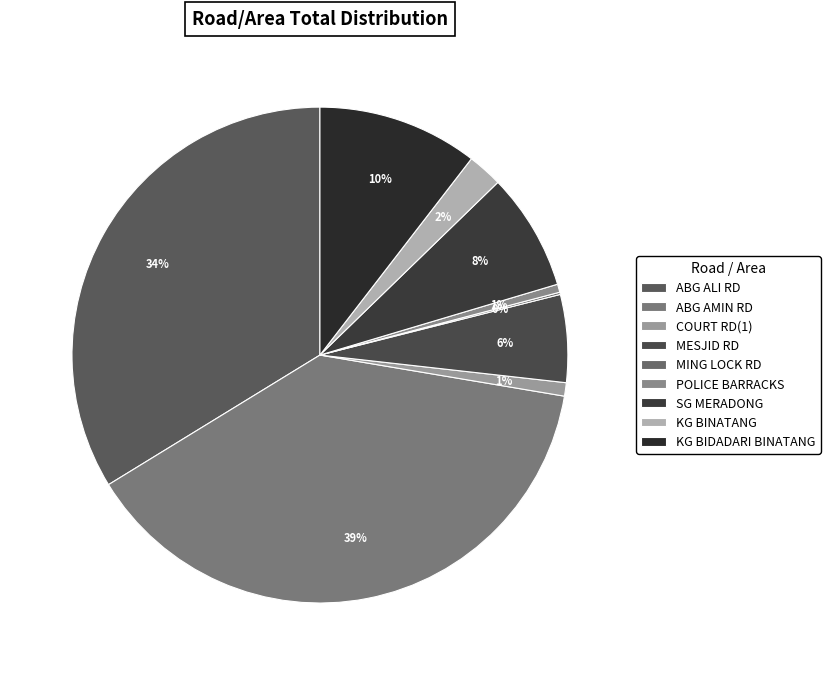

Does ABG ALI RD account for over 50% of the chart?

No